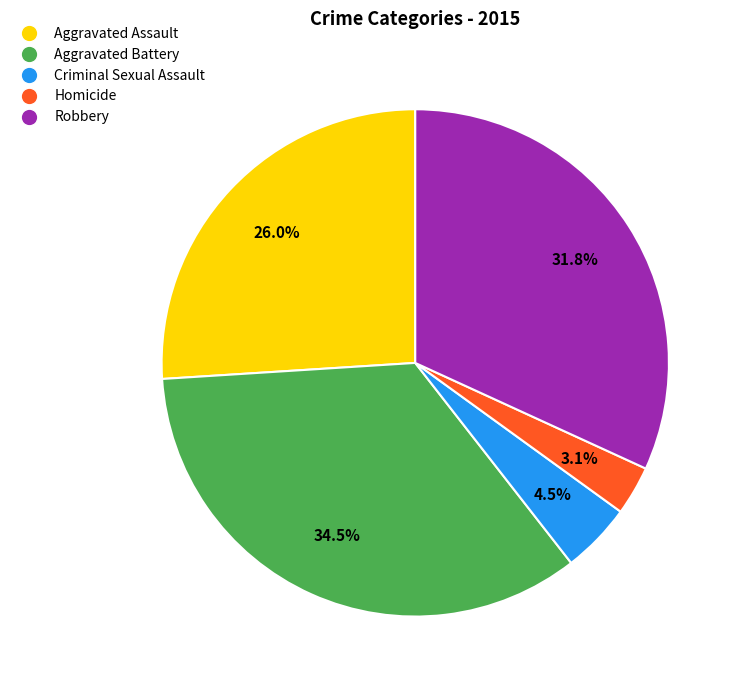

The Robbery slice represents 32% of the pie. True or false?

True